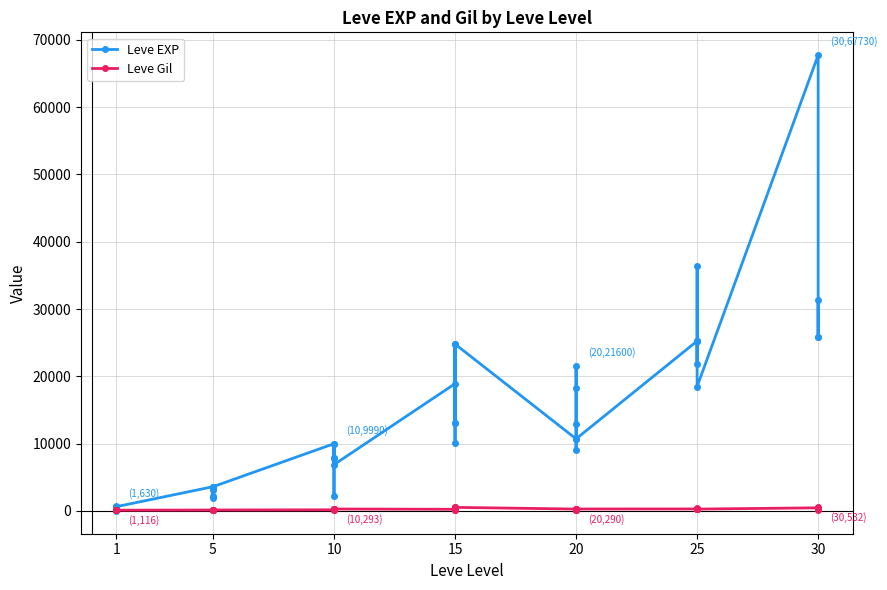

How many data points in Leve Gil are above 223?

19